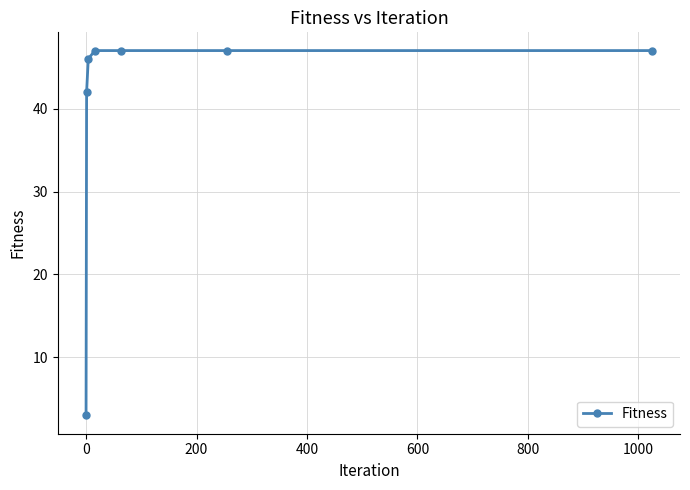

What is the minimum value shown in the chart?

3